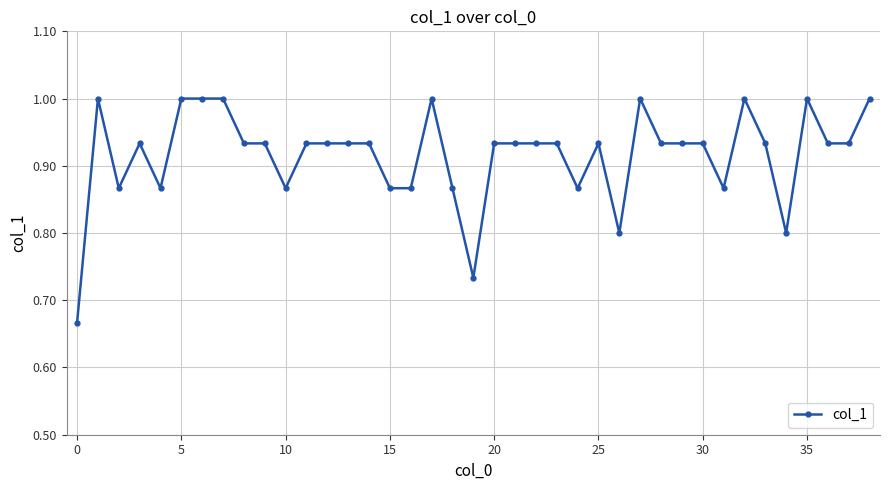

True or false: the data has more than 0 interior local peaks.

True